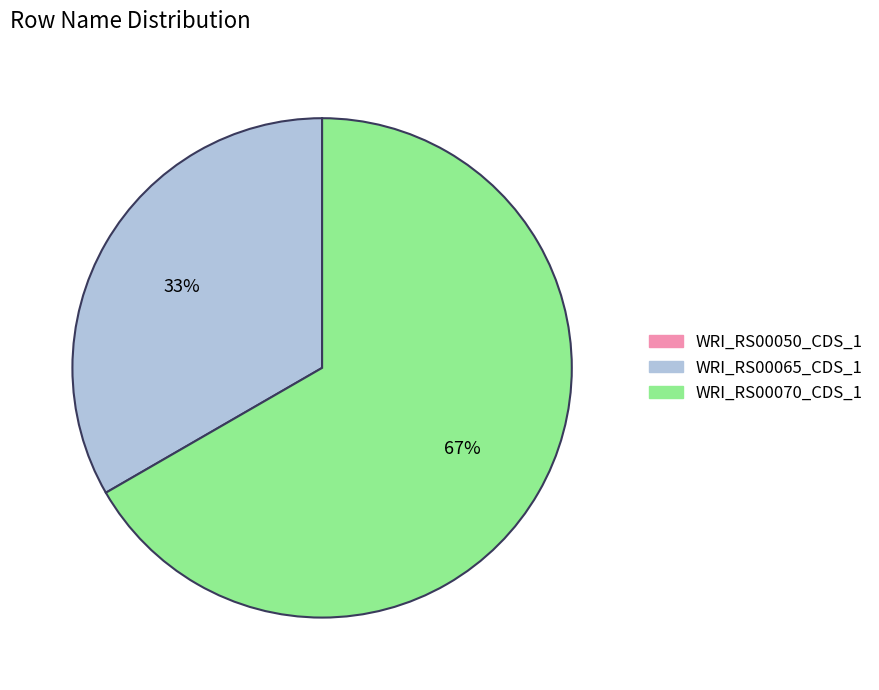

To the nearest percent, what is the difference between the largest and smallest slice percentages?

67%